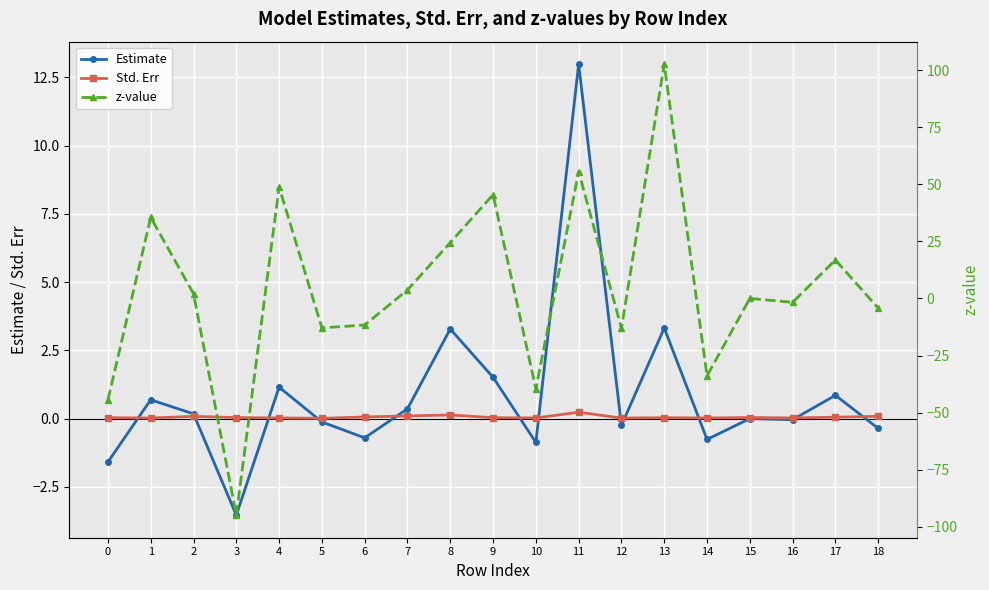

How many categories are shown in the chart?

19